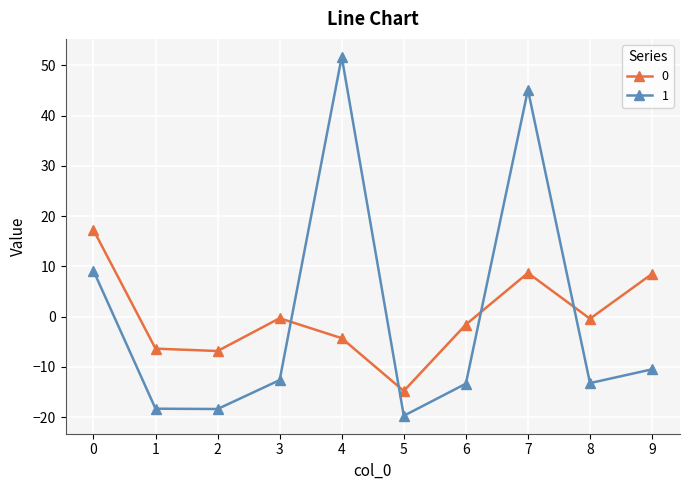

At which label does 1 reach its minimum?

5